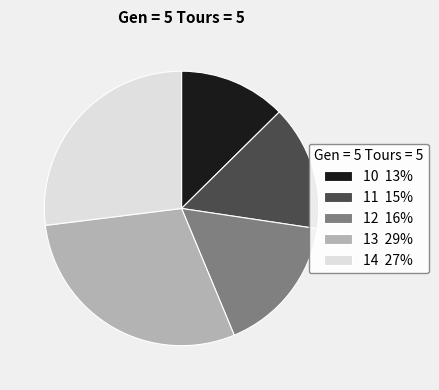

How many slices are in this pie chart?

5